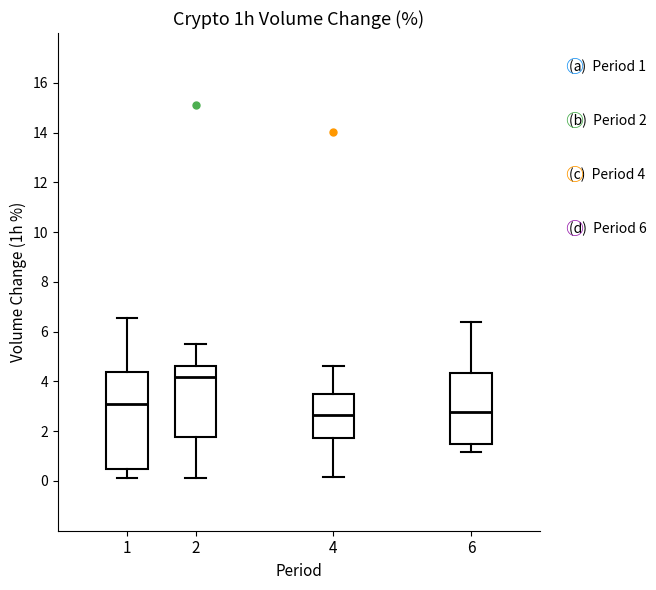

Reading left to right, transcribe this box plot: for each box, give where its median line is, the range the box spans, and where its two whiskers end, as read against the y-axis. The values are not printed on the chart, so give them approximately, as read against the axis.

1: median 3.0, box 0.4 to 4.4, whiskers 0.2 to 6.6
2: median 4.2, box 1.8 to 4.6, whiskers 0.2 to 5.6
4: median 2.6, box 1.8 to 3.4, whiskers 0.2 to 4.6
6: median 2.8, box 1.4 to 4.4, whiskers 1.2 to 6.4